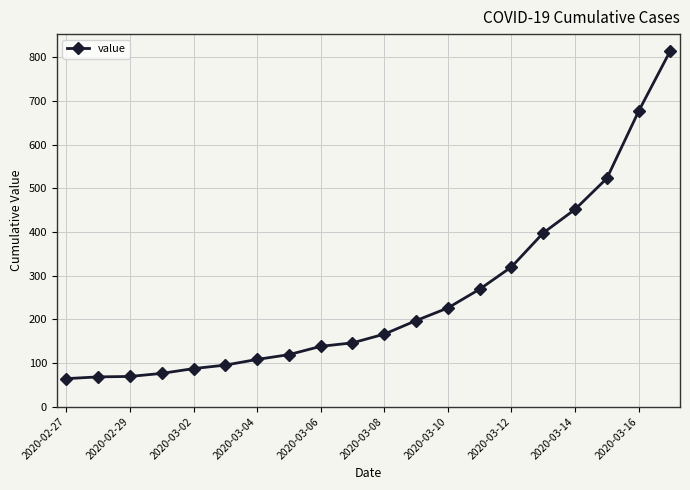

What is the greatest value displayed?

816